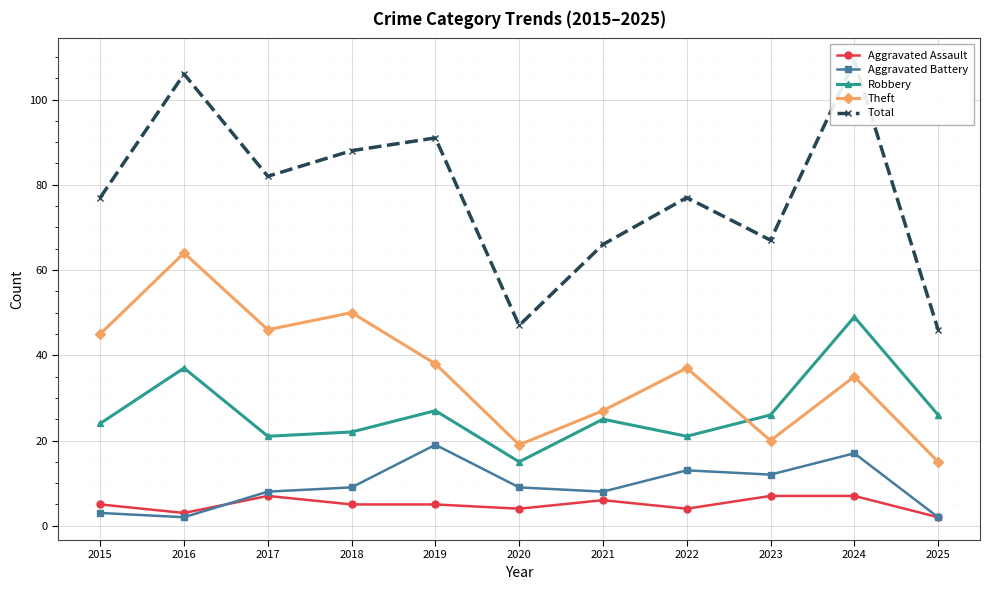

Reading right to left, what are all the values shown in this chart?

Aggravated Assault: 2025=2	2024=7	2023=7	2022=4	2021=6	2020=4	2019=5	2018=5	2017=7	2016=3	2015=5
Aggravated Battery: 2025=2	2024=17	2023=12	2022=13	2021=8	2020=9	2019=19	2018=9	2017=8	2016=2	2015=3
Robbery: 2025=26	2024=49	2023=26	2022=21	2021=25	2020=15	2019=27	2018=22	2017=21	2016=37	2015=24
Theft: 2025=15	2024=35	2023=20	2022=37	2021=27	2020=19	2019=38	2018=50	2017=46	2016=64	2015=45
Total: 2025=46	2024=109	2023=67	2022=77	2021=66	2020=47	2019=91	2018=88	2017=82	2016=106	2015=77